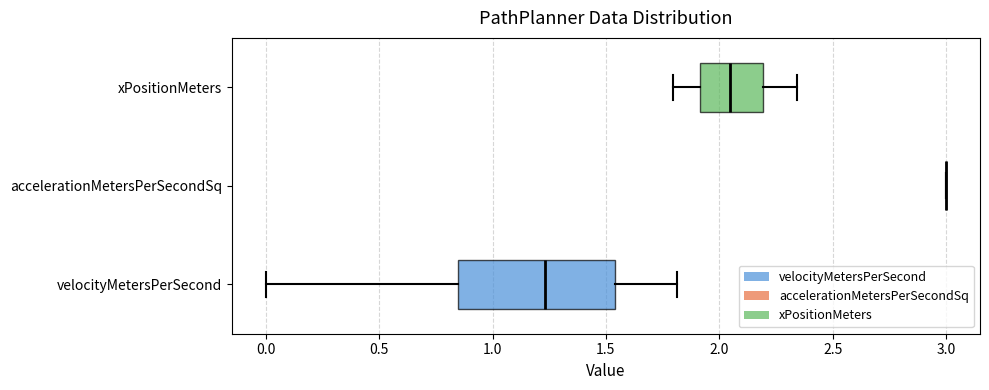

Reading bottom to top, read every box against the x-axis: the position of its median line, the range the box covers, and the ends of its whiskers. The values are not printed on the chart, so give them approximately, as read against the axis.

velocityMetersPerSecond: median 1.25, box 0.85 to 1.55, whiskers 0.00 to 1.80
accelerationMetersPerSecondSq: box collapsed to a line at 3.00, whiskers 3.00 to 3.00
xPositionMeters: median 2.05, box 1.90 to 2.20, whiskers 1.80 to 2.35